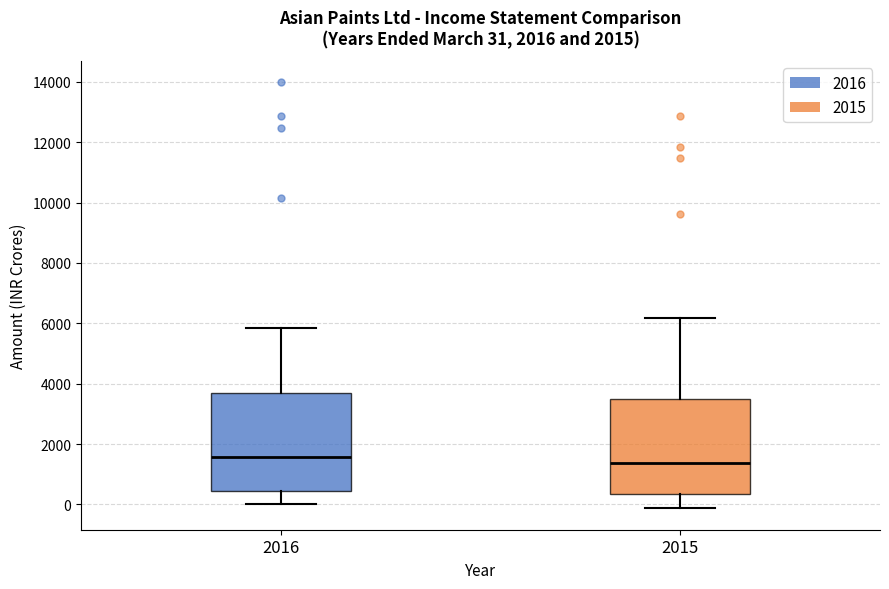

Which box has the highest median line?

2016